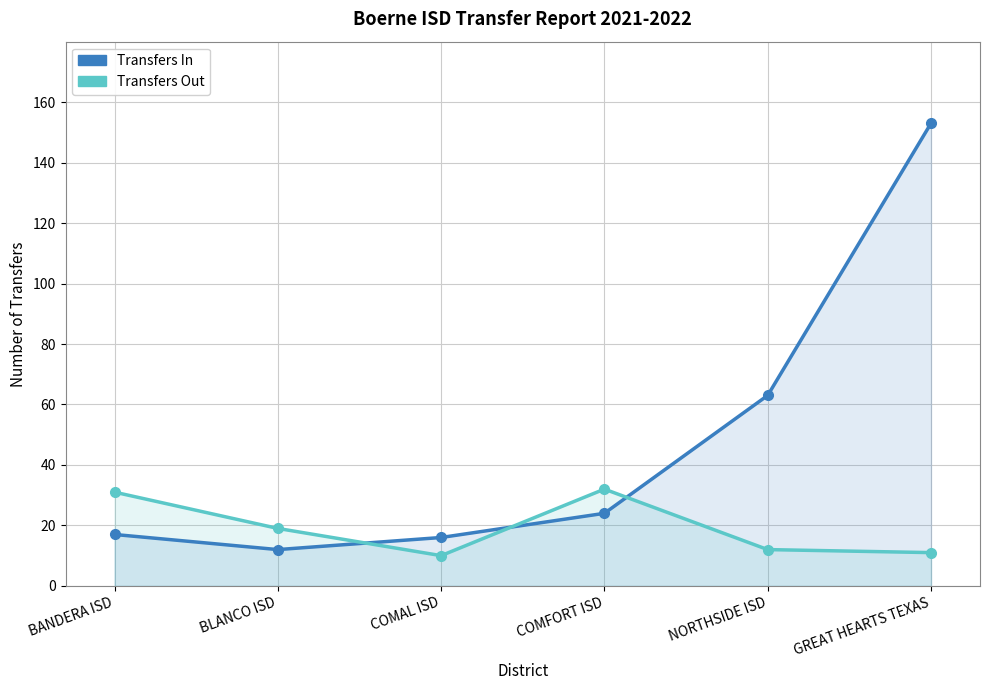

Is it true that Transfers Out equals 11 at GREAT HEARTS TEXAS?

True